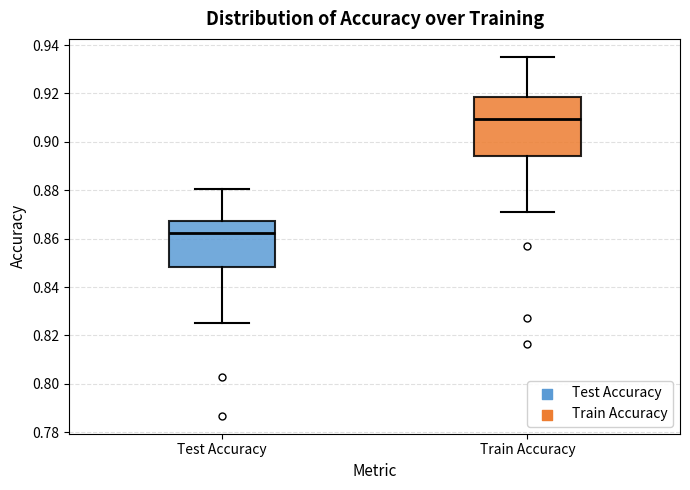

Which box's median line is the lowest?

Test Accuracy